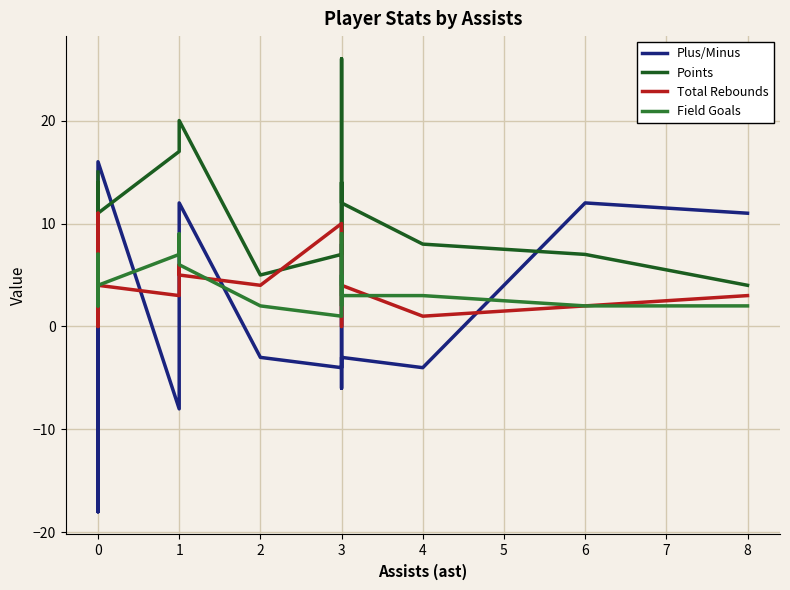

What is the value of the Total Rebounds point at the 19th from the left?

2